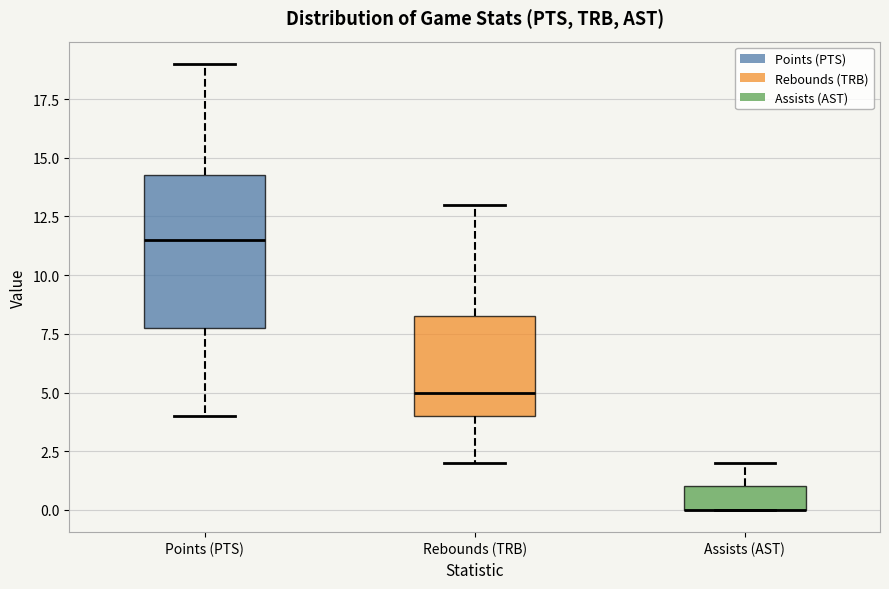

Where does the upper whisker of the box for Points (PTS) end on the y-axis? The values are not printed on the chart, so give them approximately, as read against the axis.

19.0